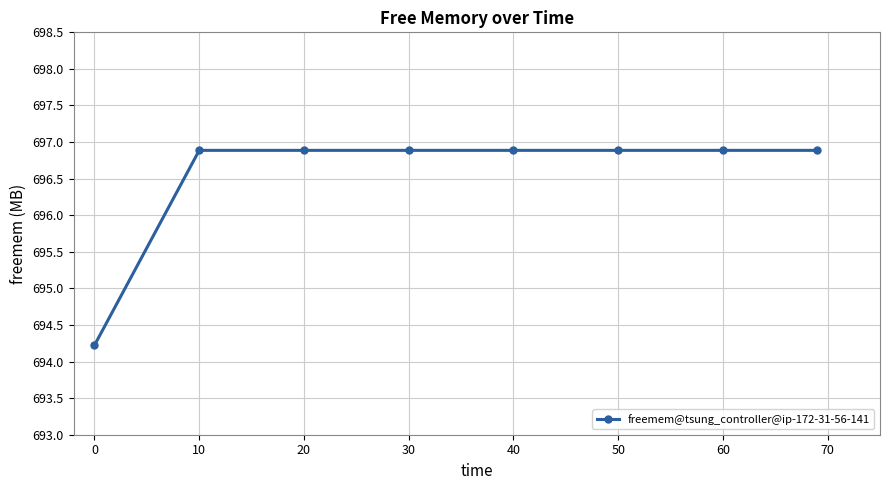

How many data points does each series have?

8